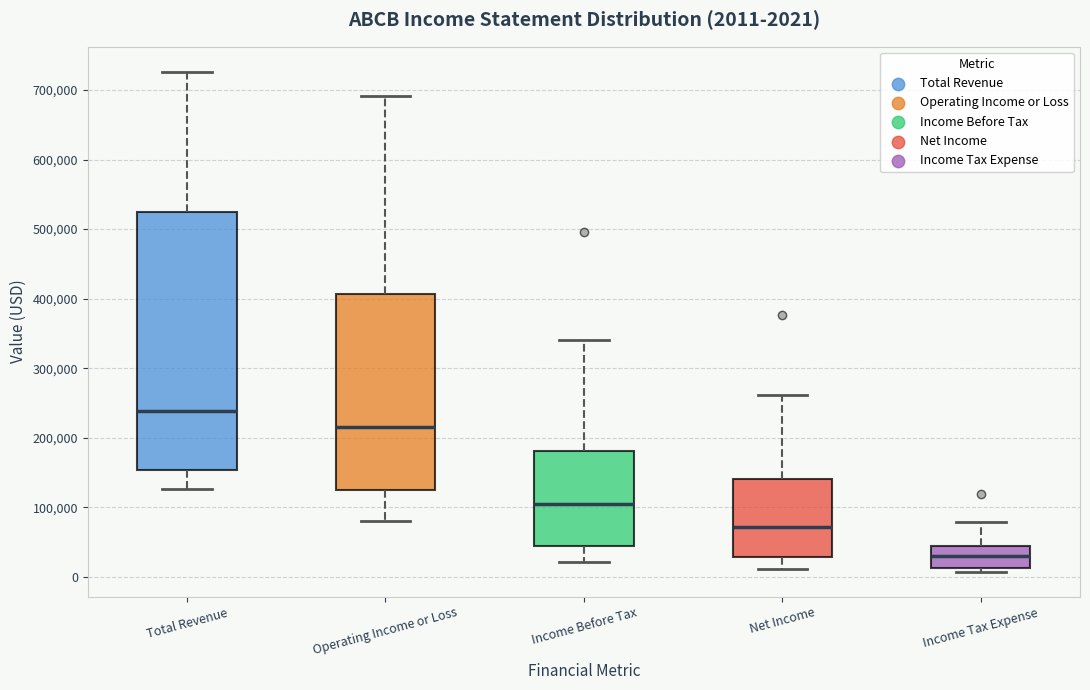

Which box is the tallest, from its lower edge to its upper edge?

Total Revenue